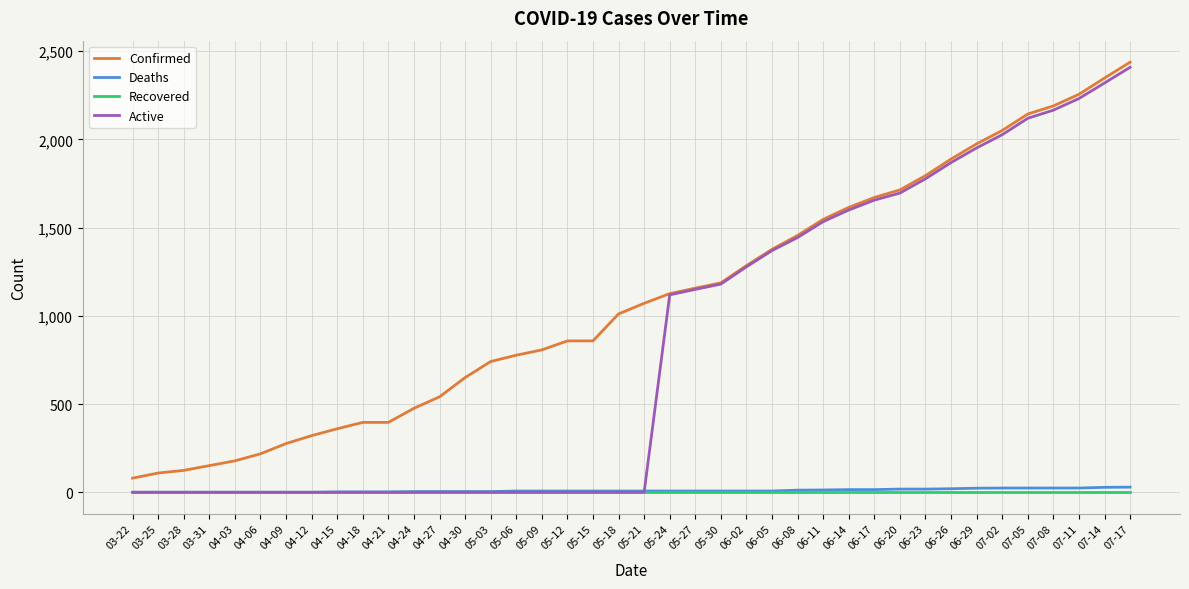

True or false: Active has a value of 1656 at 06-17.

True